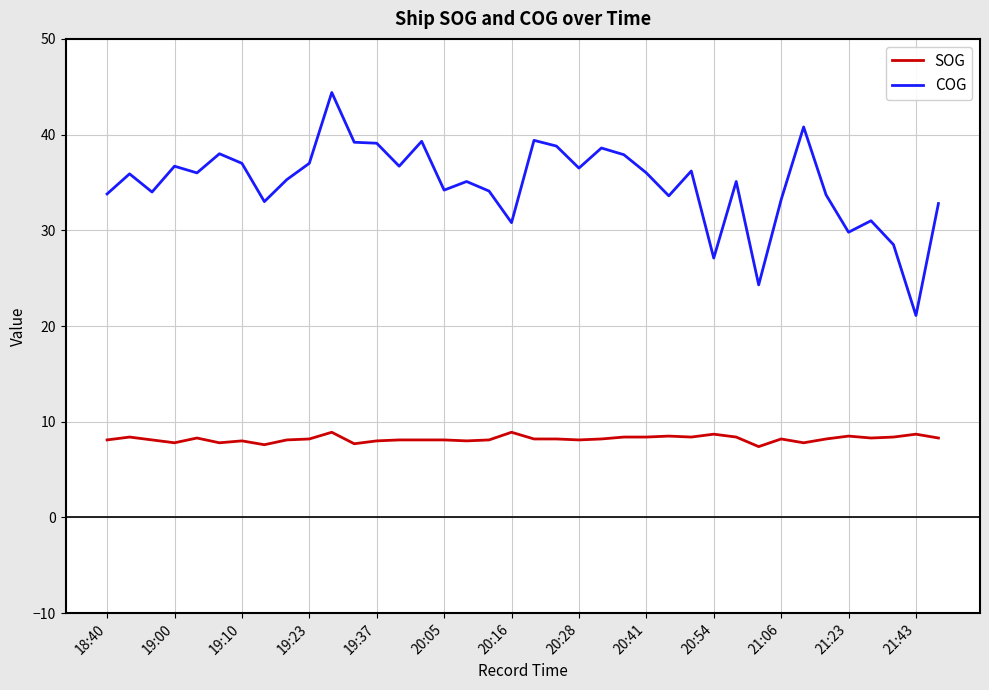

What is the sum of all SOG values?

311.6